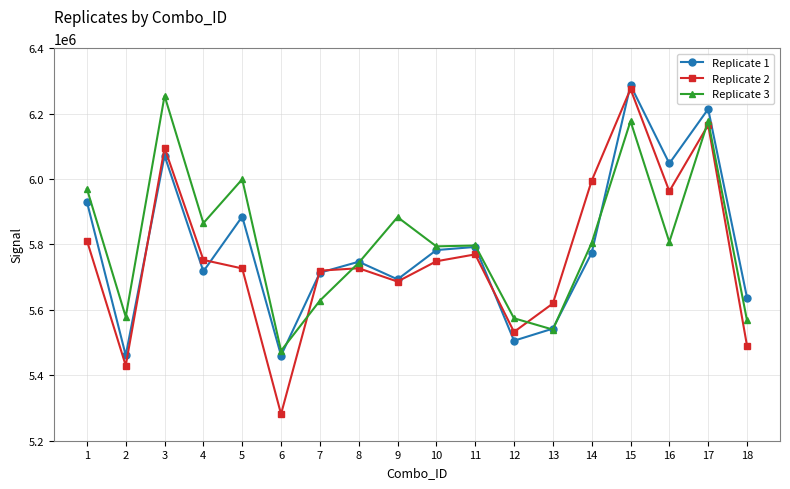

Between 1 and 8, which series saw the biggest shift?

Replicate 3